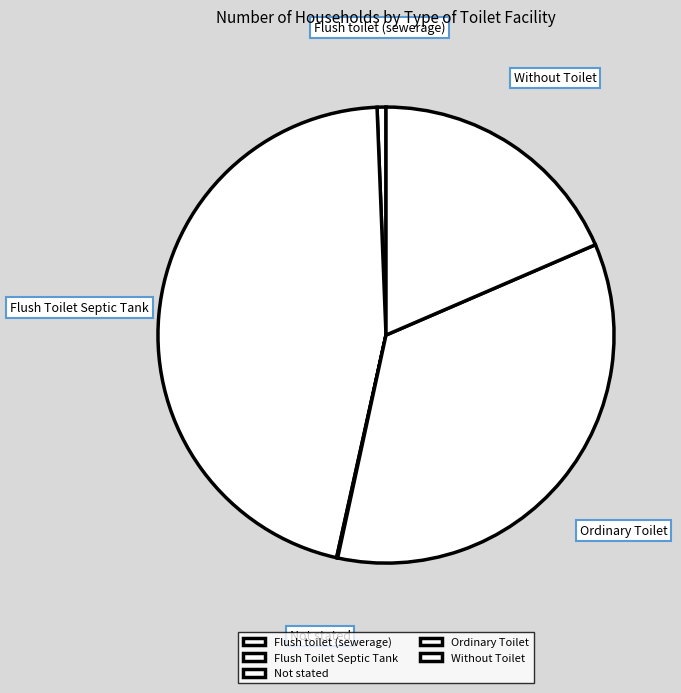

Is the sum of Flush toilet (sewerage) and Ordinary Toilet greater than half?

No